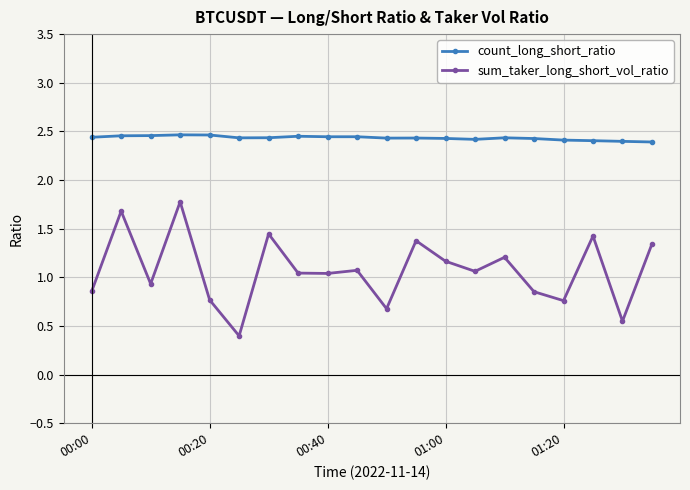

True or false: count_long_short_ratio and sum_taker_long_short_vol_ratio cross at least once.

False